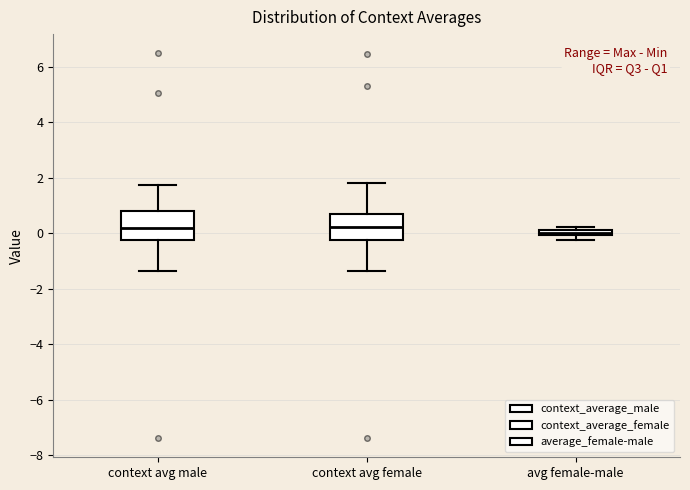

Where is the upper edge of the box for context avg male on the y-axis? The values are not printed on the chart, so give them approximately, as read against the axis.

0.8